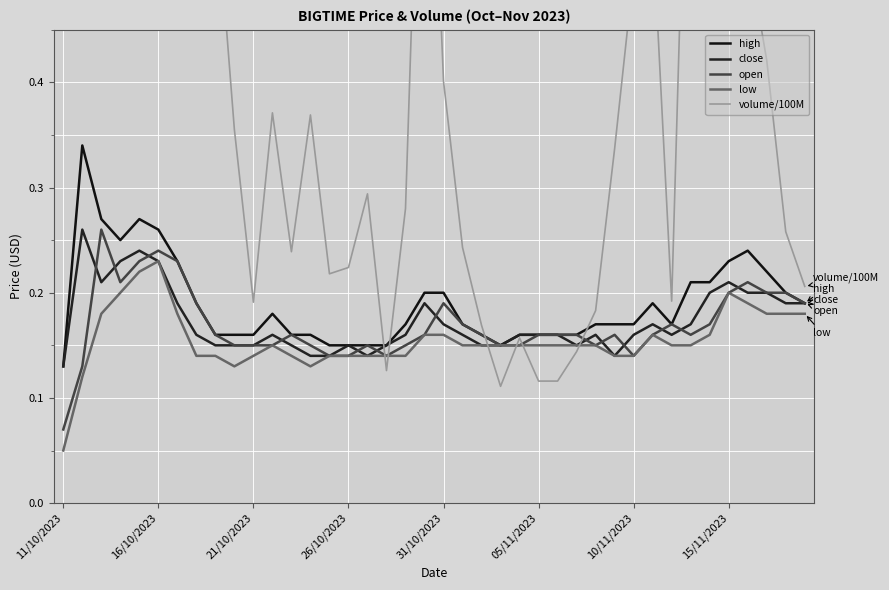

Which category has the highest value across all series?

16/10/2023